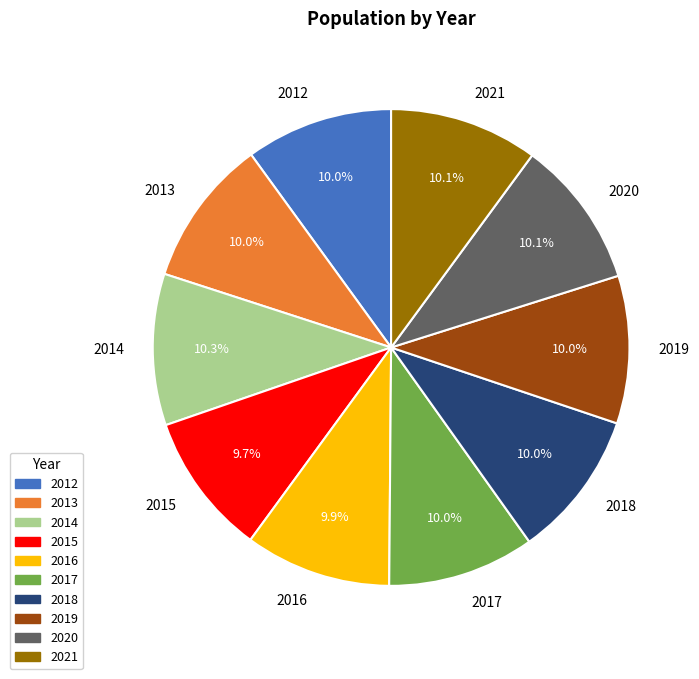

Does 2016 account for over 50% of the chart?

No